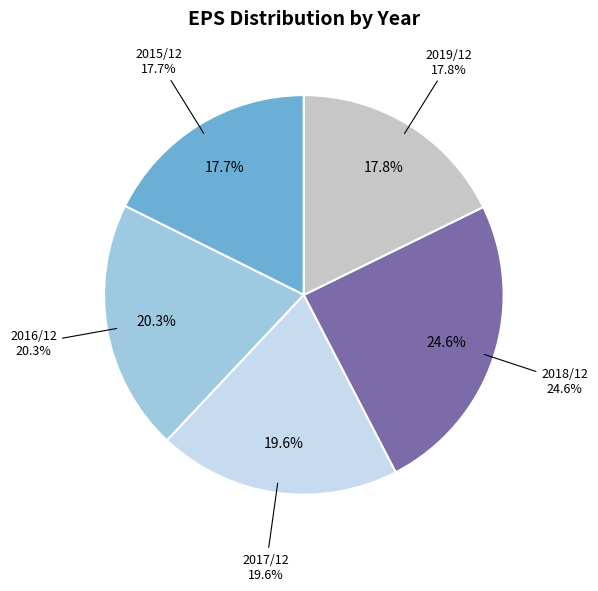

How many segments does this pie chart have?

5